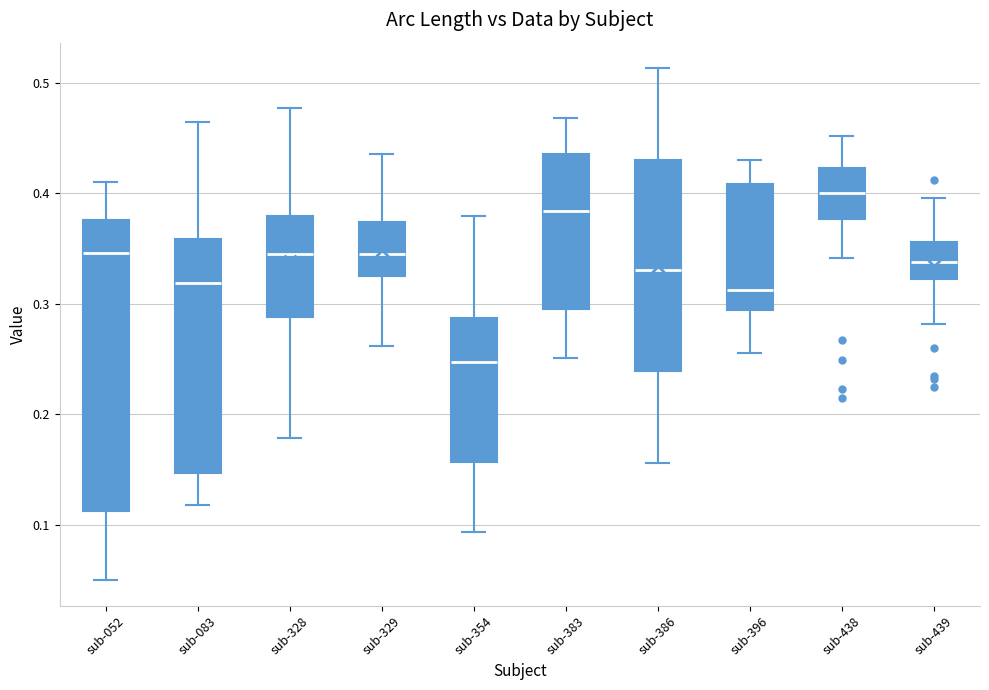

Which box has the highest median line?

sub-438